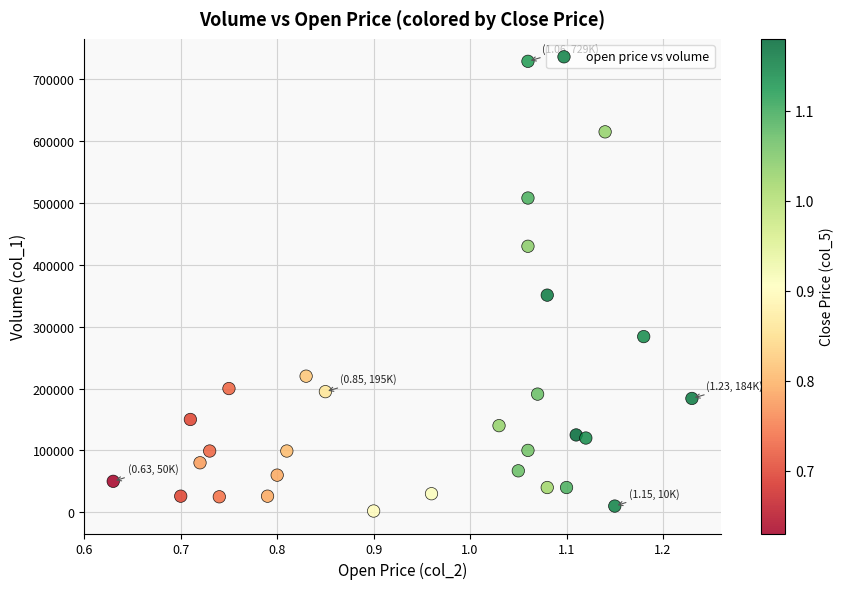

What is the range of Y values (max minus min)?

727000